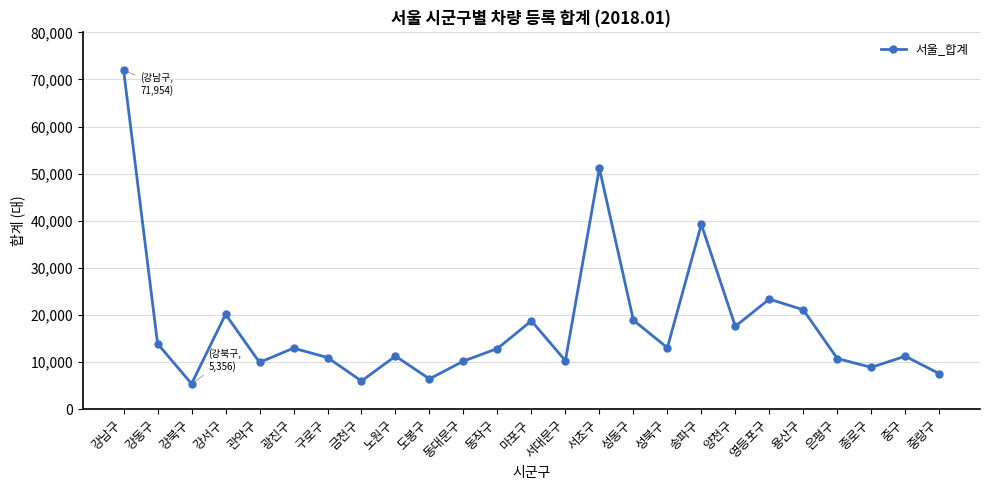

What is the sum of all values?

443126